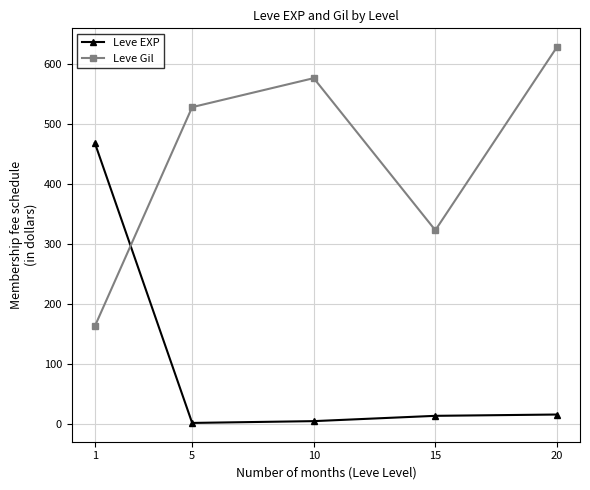

What is the value of the Leve Gil point at the 4th from the left?

323.3